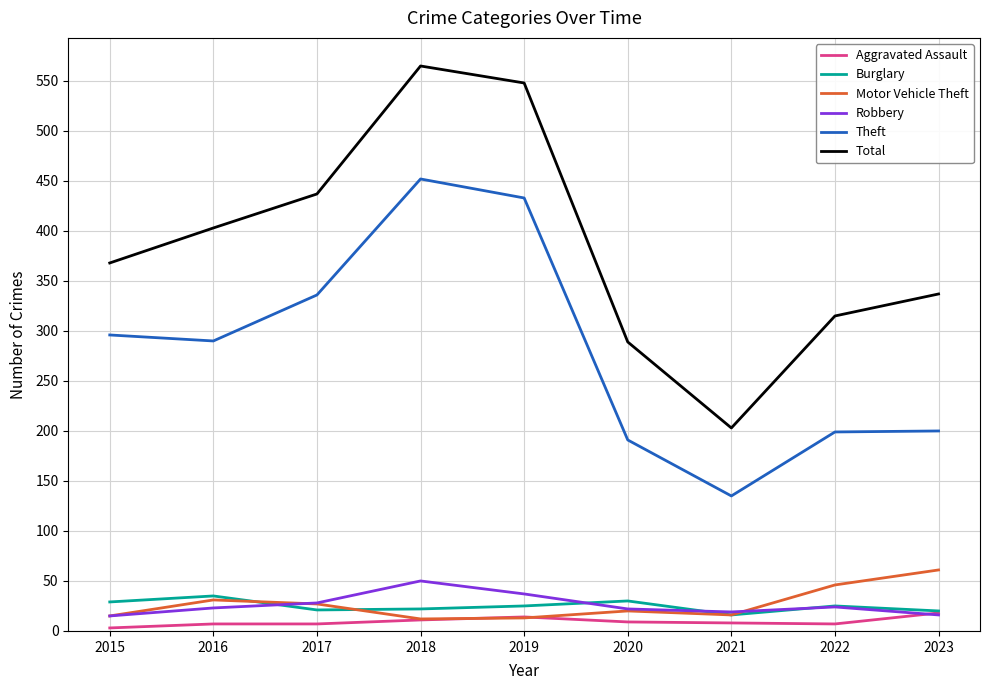

Which series changed the most between 2021 and 2022?

Total